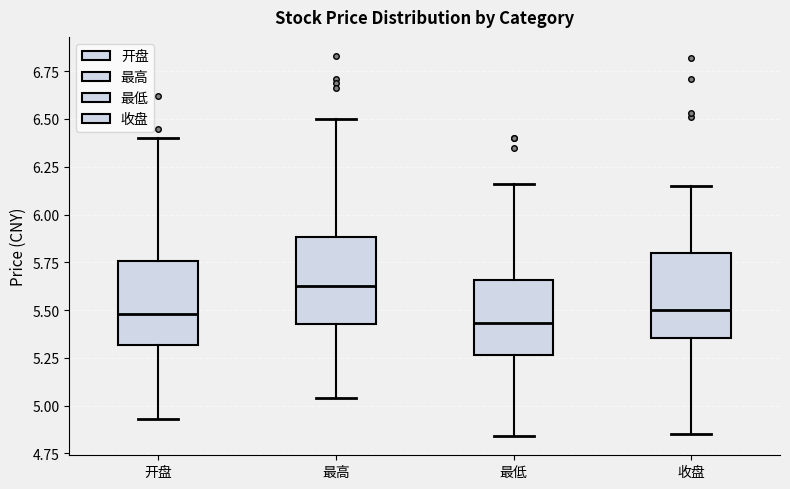

Which box has the highest median line?

最高